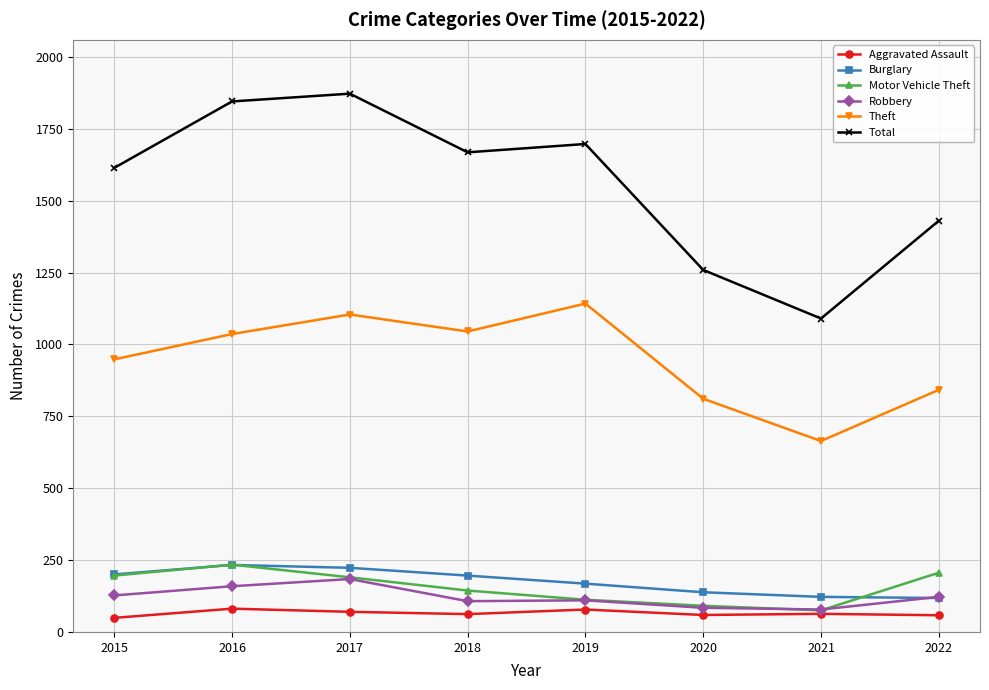

What is the spread (max minus min) of values at 2022?

1372